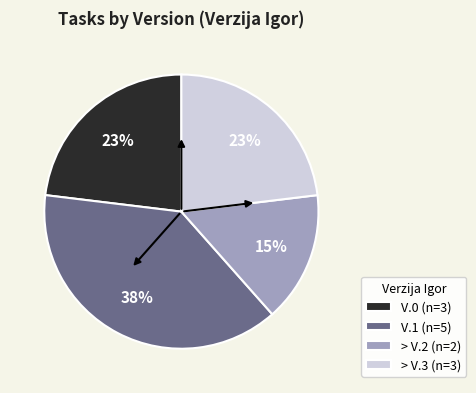

Do > V.2 and V.0 together represent more than half of the pie?

No